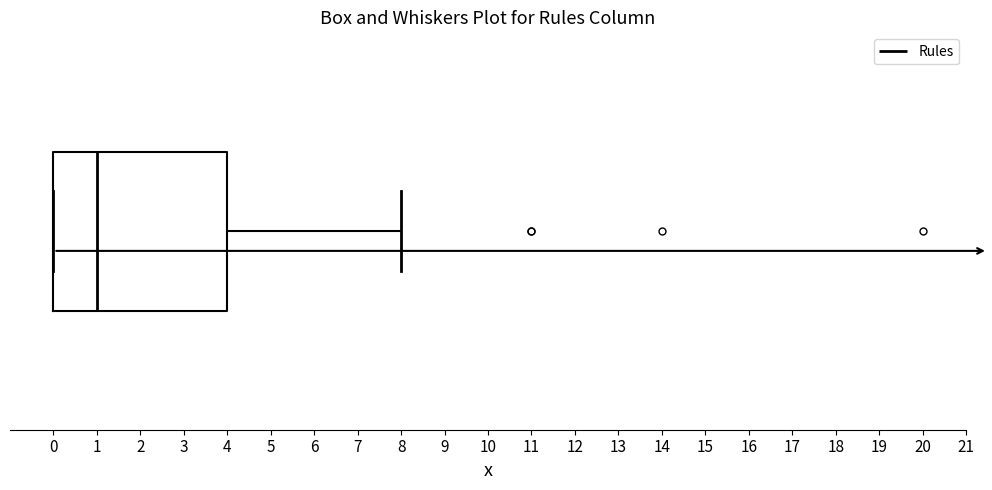

Where does the right whisker of the box end on the x-axis? The values are not printed on the chart, so give them approximately, as read against the axis.

8